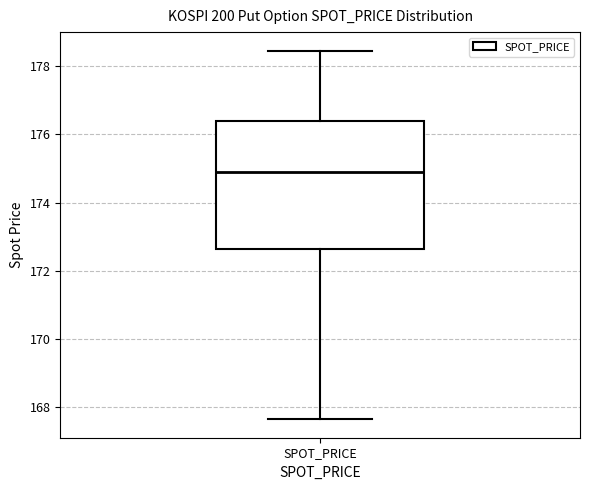

Read this box plot against the y-axis: the position of the median line, the range covered by the box, and the ends of both whiskers. The values are not printed on the chart, so give them approximately, as read against the axis.

median 174.8, box 172.6 to 176.4, whiskers 167.6 to 178.4